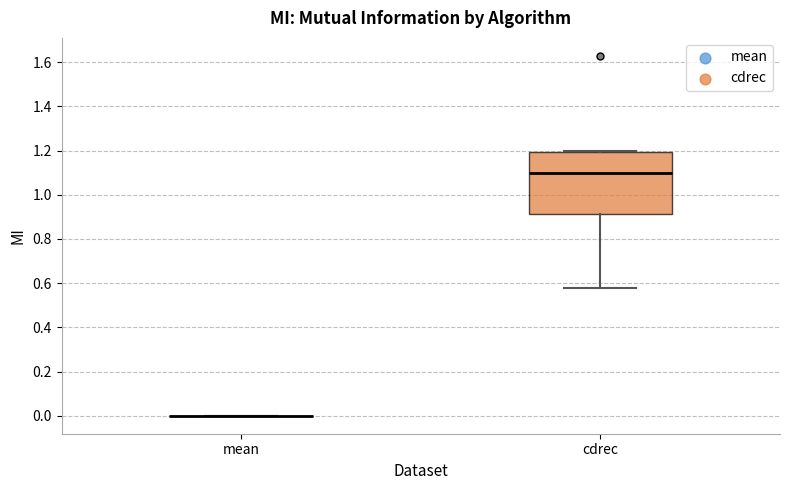

Reading left to right, transcribe this box plot: for each box, give where its median line is, the range the box spans, and where its two whiskers end, as read against the y-axis. The values are not printed on the chart, so give them approximately, as read against the axis.

mean: box collapsed to a line at 0.00, whiskers 0.00 to 0.00
cdrec: median 1.10, box 0.92 to 1.20, whiskers 0.58 to 1.20